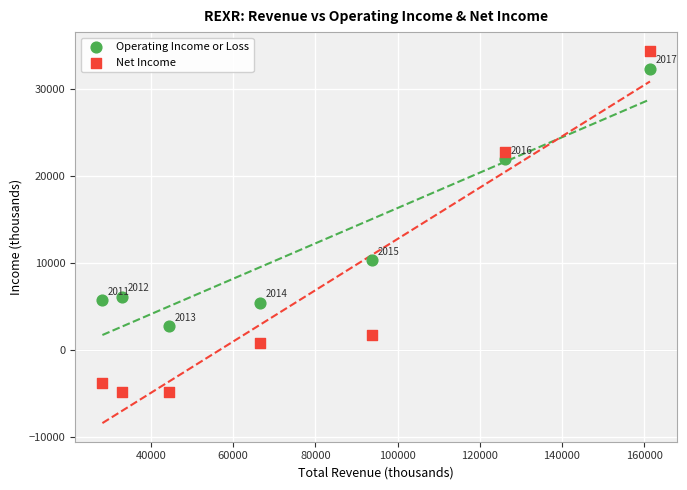

Which series contains the highest Y value?

Net Income